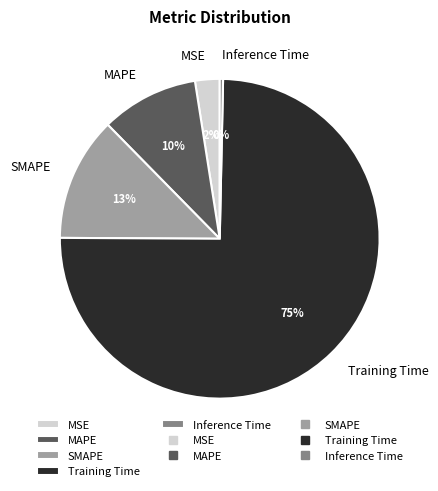

Count the number of slices in the pie.

5